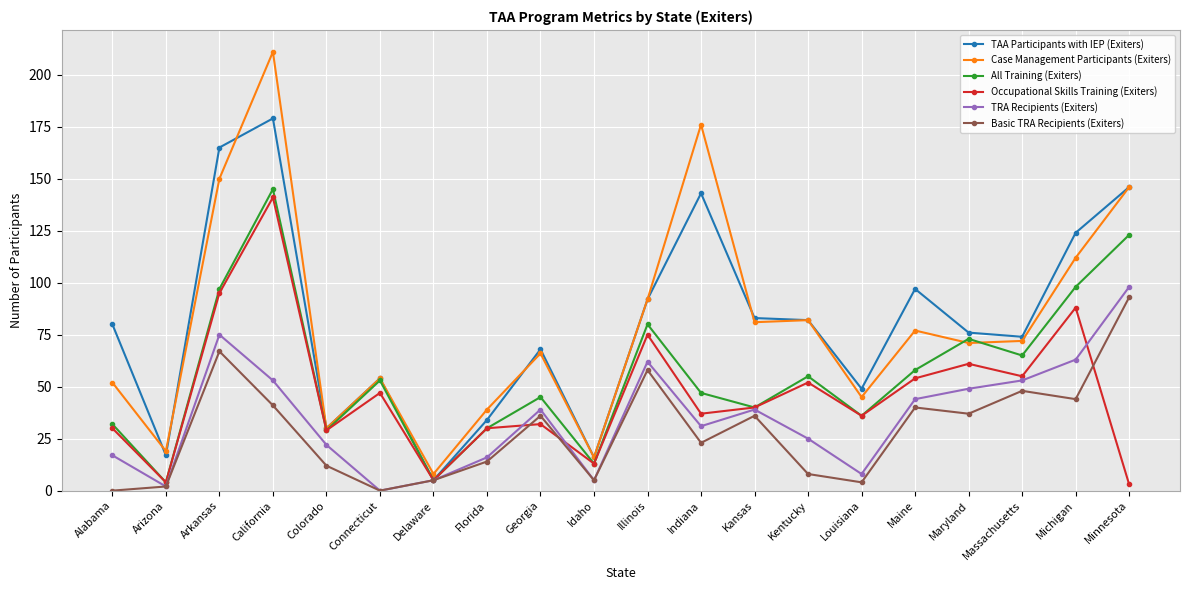

Which series has the widest spread of values?

Case Management Participants (Exiters)